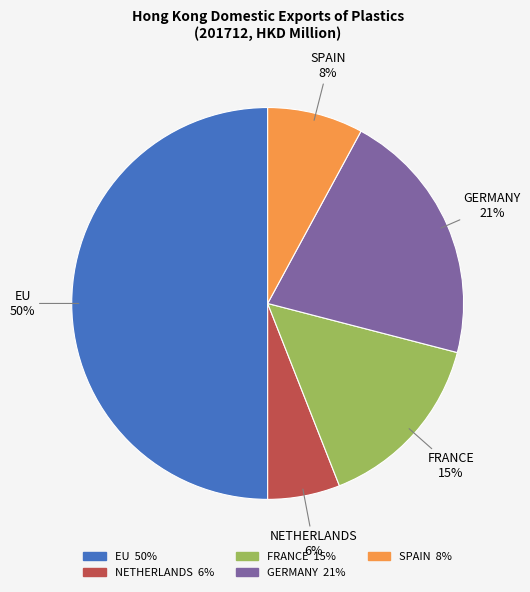

Between NETHERLANDS and EU, which is larger?

EU